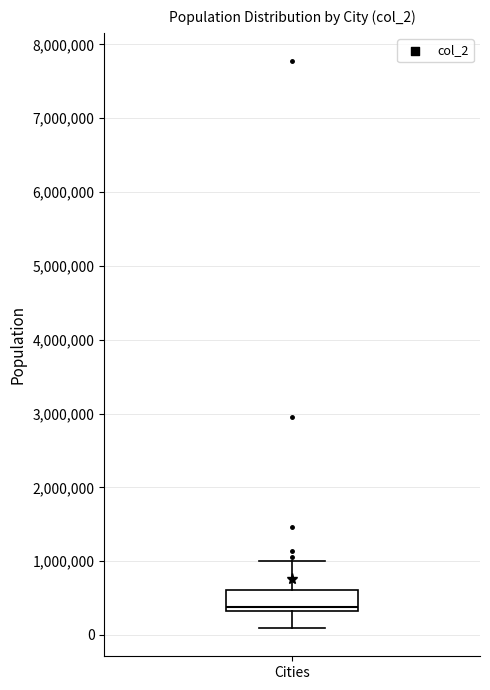

Where does the upper whisker of the box for Cities end on the y-axis? The values are not printed on the chart, so give them approximately, as read against the axis.

1000000